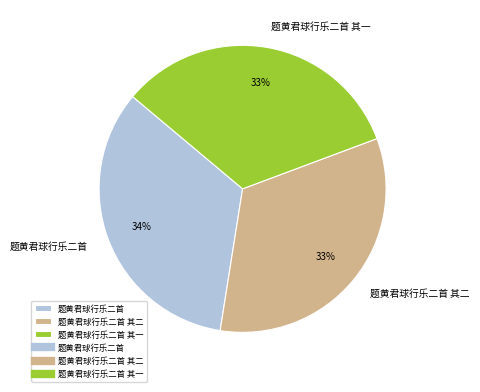

Is the sum of 题黄君球行乐二首 其一 and 题黄君球行乐二首 其二 greater than half?

Yes